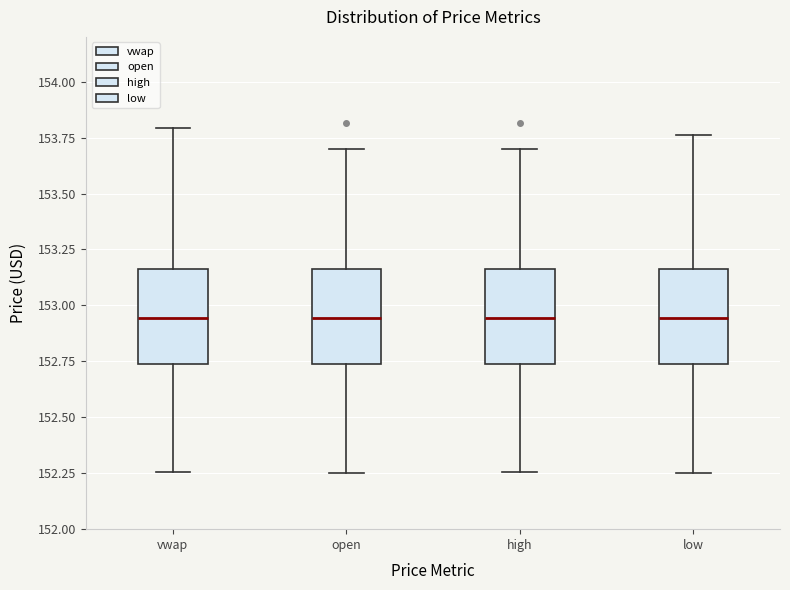

Where is the lower edge of the box for open on the y-axis? The values are not printed on the chart, so give them approximately, as read against the axis.

152.75